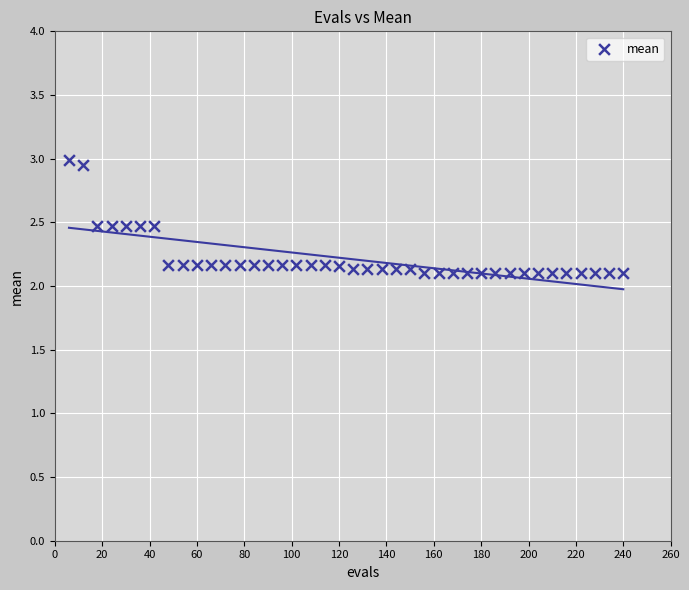

What is the range of Y values (max minus min)?

0.9